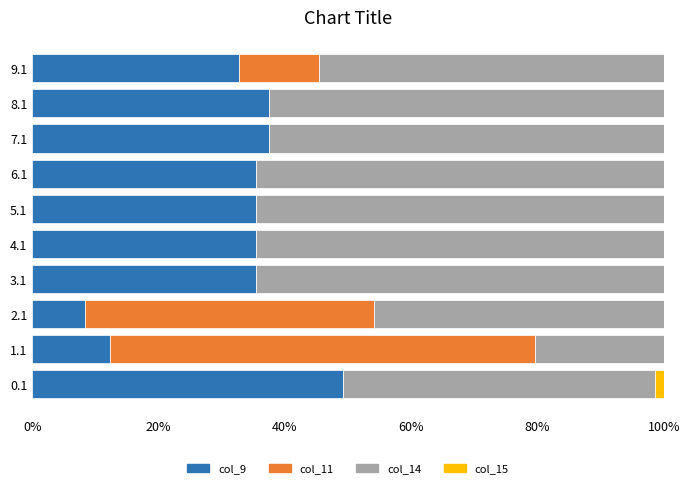

What is the total value across all series at 2.1?

100.0